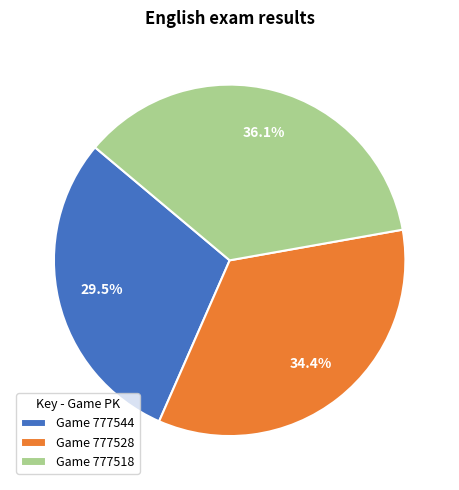

Is Game 777544 the majority of the pie?

No